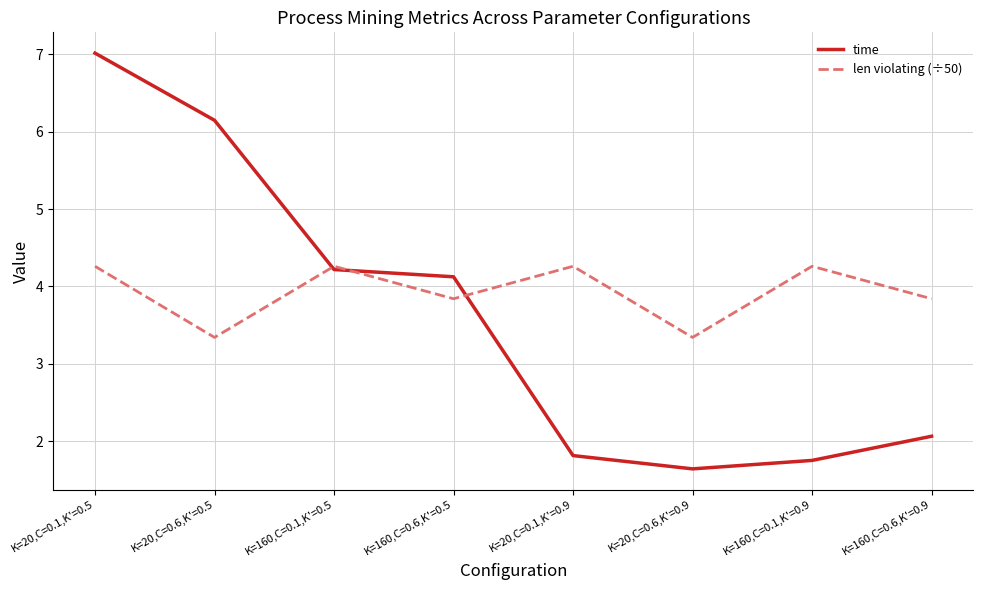

How many categories are shown in the chart?

8